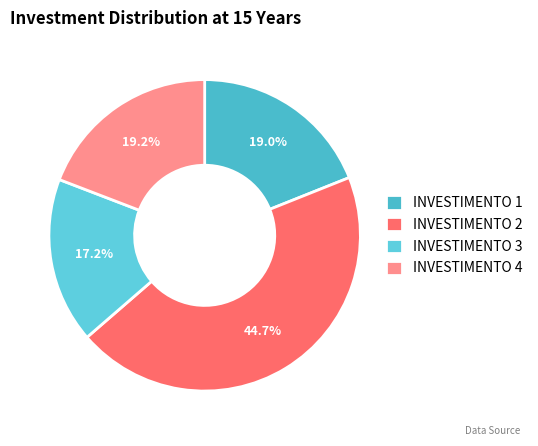

To the nearest percent, what is the average slice percentage?

25%